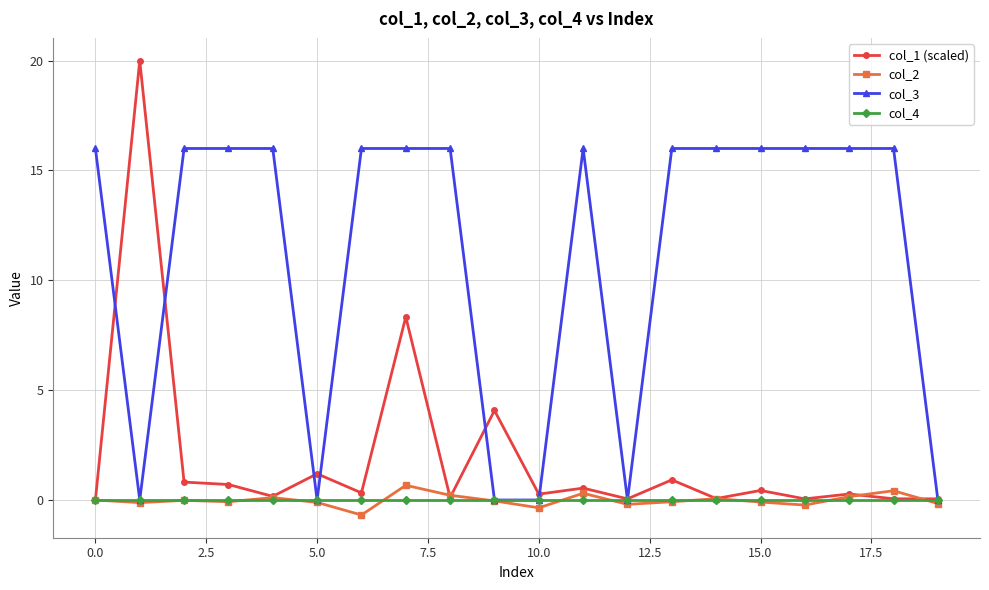

Which series has the widest spread of values?

col_1 (scaled)